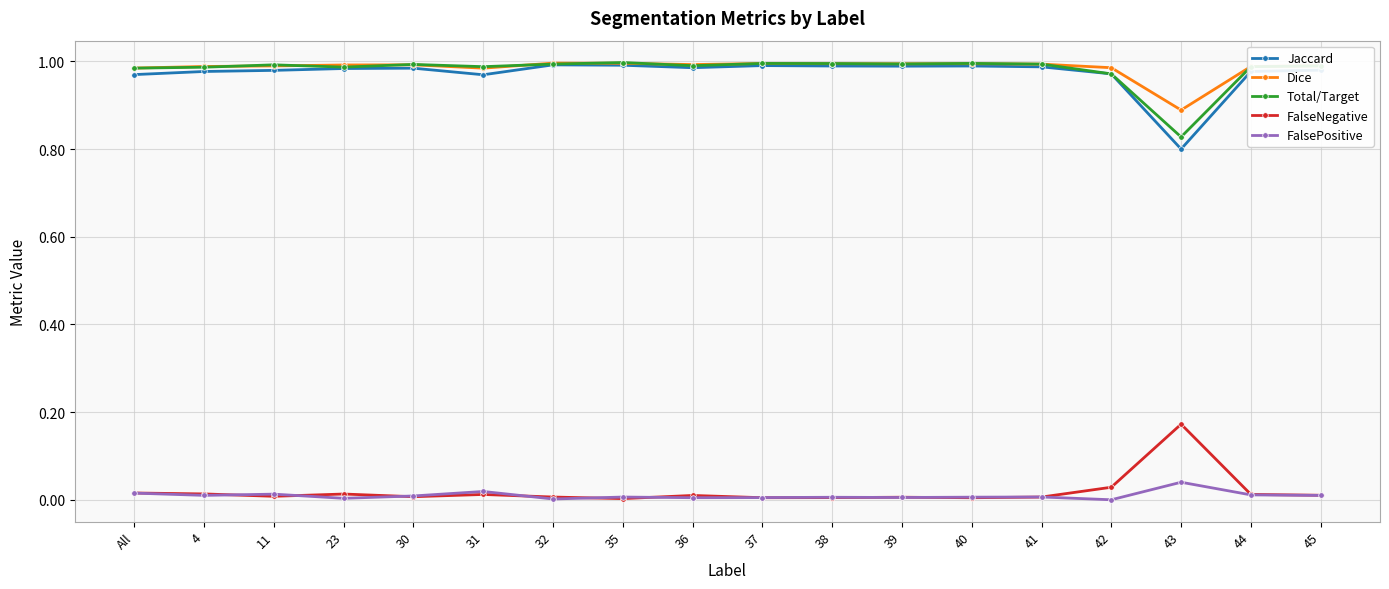

True or false: Total/Target has a value of 1.0 at 31.

True